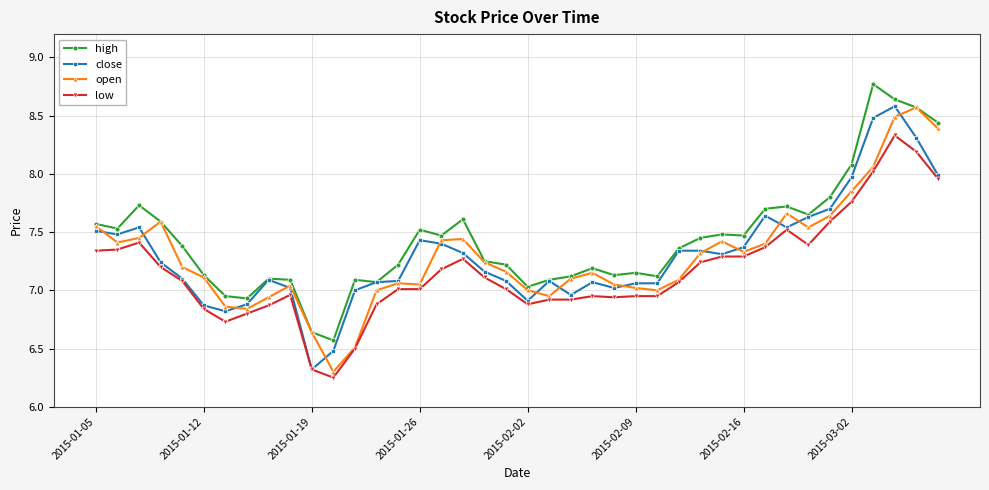

What are all the series names shown in the legend?

high, close, open, low